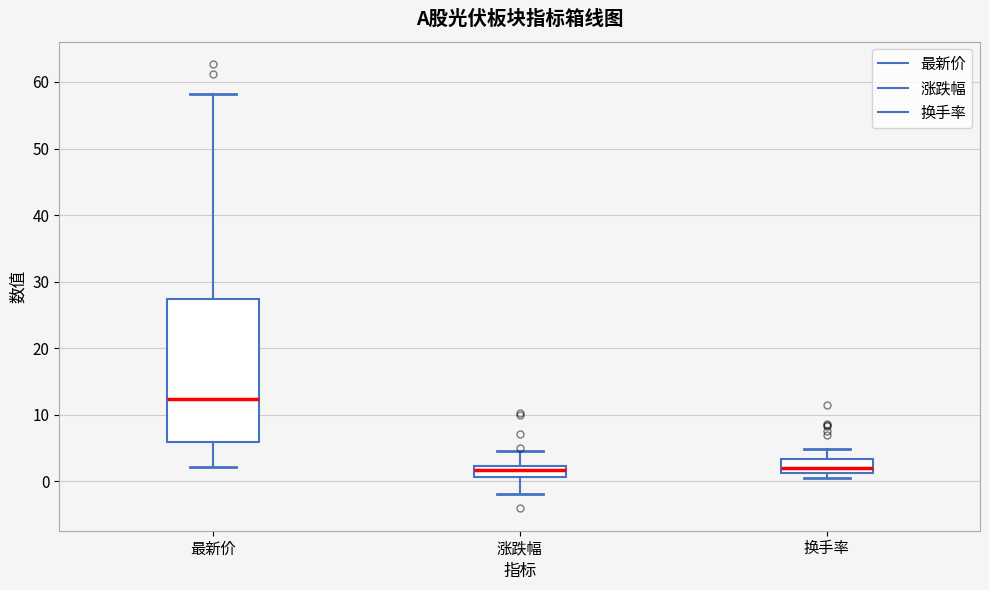

Reading left to right, transcribe this box plot: for each box, give where its median line is, the range the box spans, and where its two whiskers end, as read against the y-axis. The values are not printed on the chart, so give them approximately, as read against the axis.

最新价: median 12, box 6 to 27, whiskers 2 to 58
涨跌幅: median 2 (inside the box), box 1 to 2, whiskers -2 to 5
换手率: median 2, box 1 to 3, whiskers 1 (just below the box's lower edge) to 5